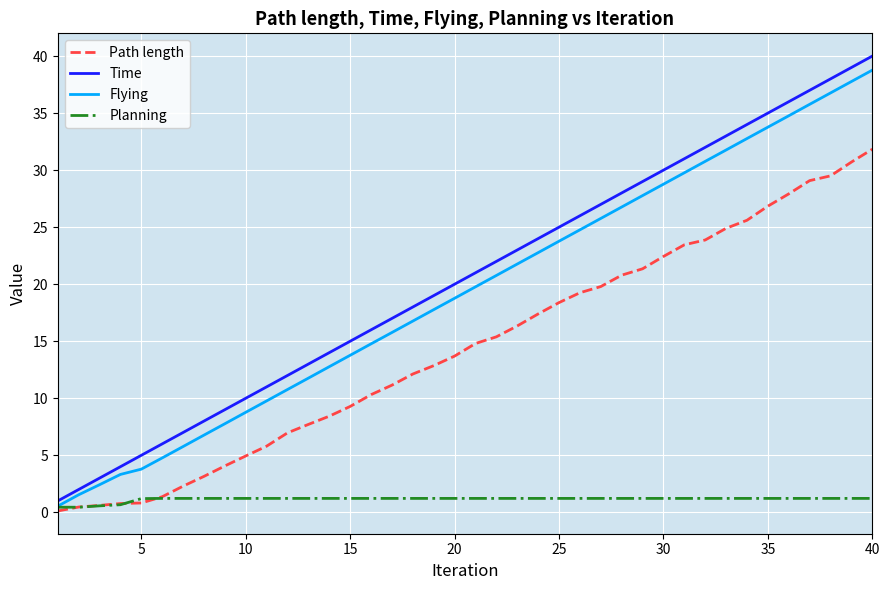

True or false: Path length and Time intersect in this chart.

False